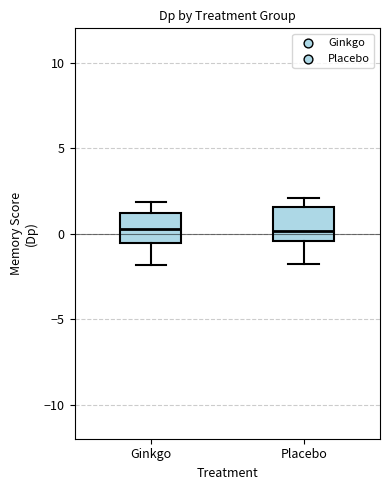

Where does the upper whisker of the box for Placebo end on the y-axis? The values are not printed on the chart, so give them approximately, as read against the axis.

2.0